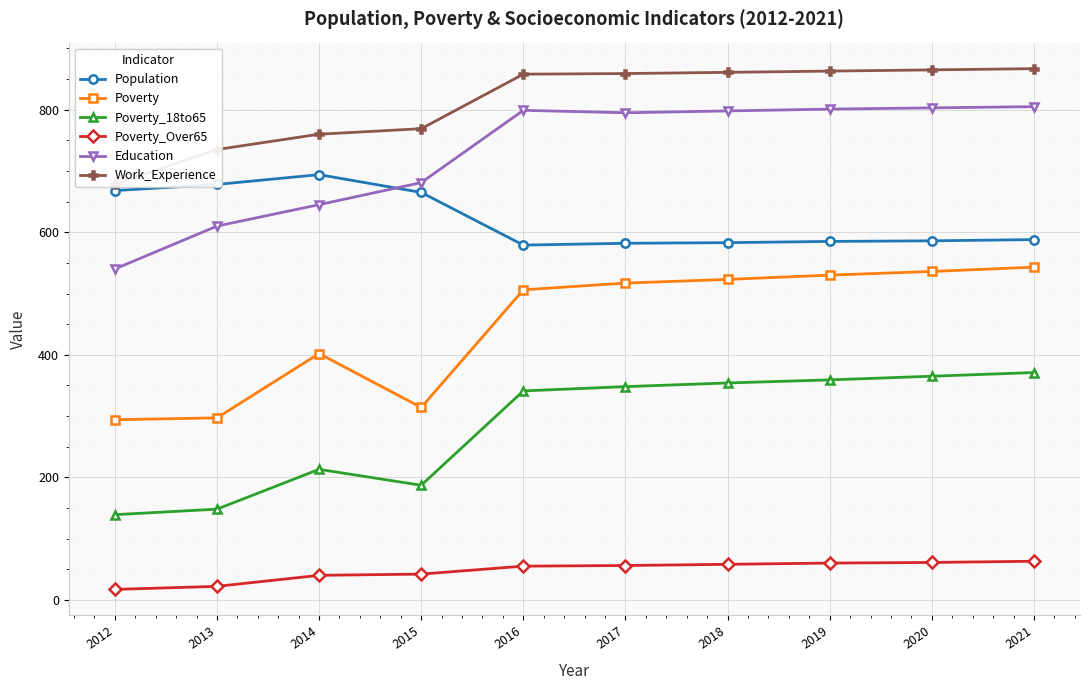

Rank the categories by Poverty_Over65 value from lowest to highest.

2012, 2013, 2014, 2015, 2016, 2017, 2018, 2019, 2020, 2021